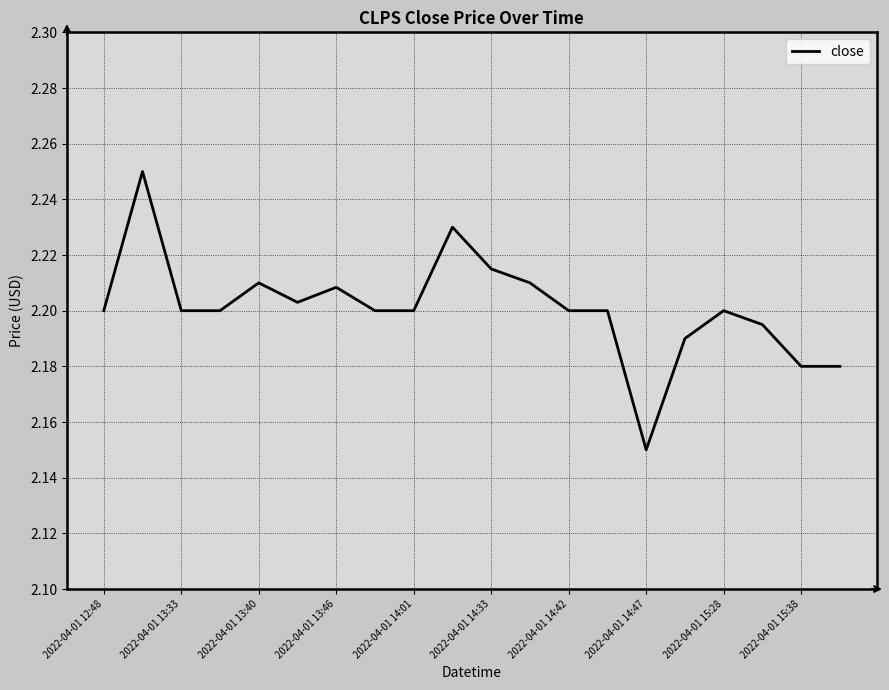

Does the chart have visible grid lines?

Yes